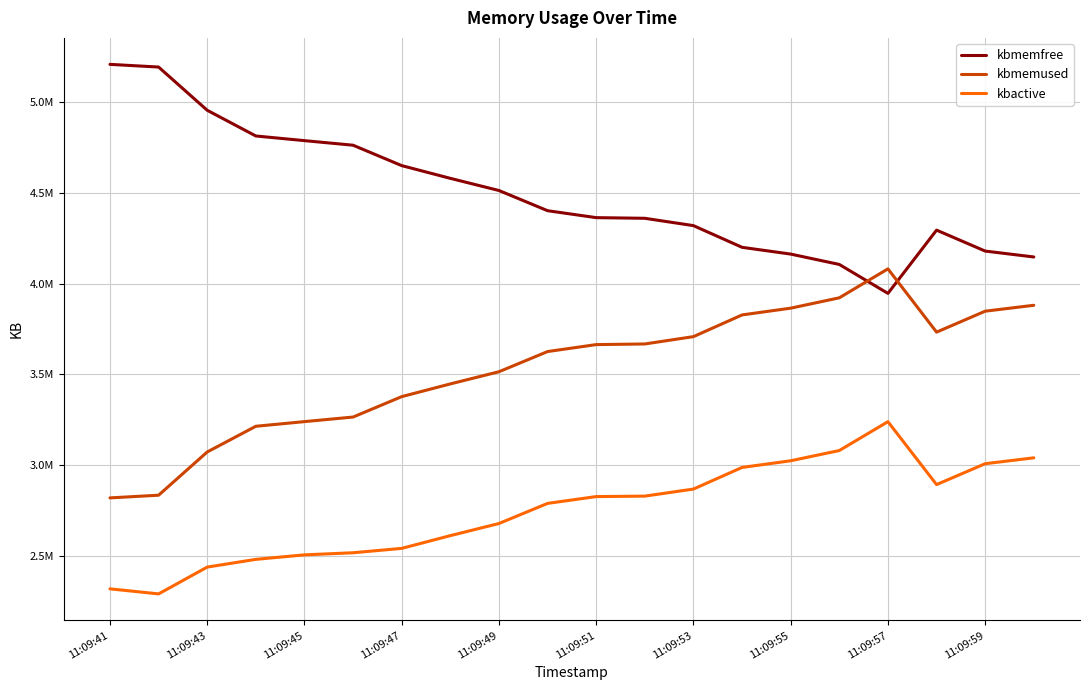

Reading left to right, list all the values displayed in this chart.

kbmemfree: 5208252	5193472	4955320	4813744	4788080	4762880	4650460	4580356	4513348	4402132	4363856	4360308	4319920	4200356	4163112	4106036	3946600	4295076	4179724	4147248
kbmemused: 2820064	2834844	3072996	3214572	3240236	3265436	3377856	3447960	3514968	3626184	3664460	3668008	3708396	3827960	3865204	3922280	4081716	3733240	3848592	3881068
kbactive: 2319016	2291176	2438832	2481452	2506248	2517820	2541940	2612080	2678928	2789768	2827260	2829816	2868736	2987896	3024520	3080964	3239892	2893304	3008388	3040756